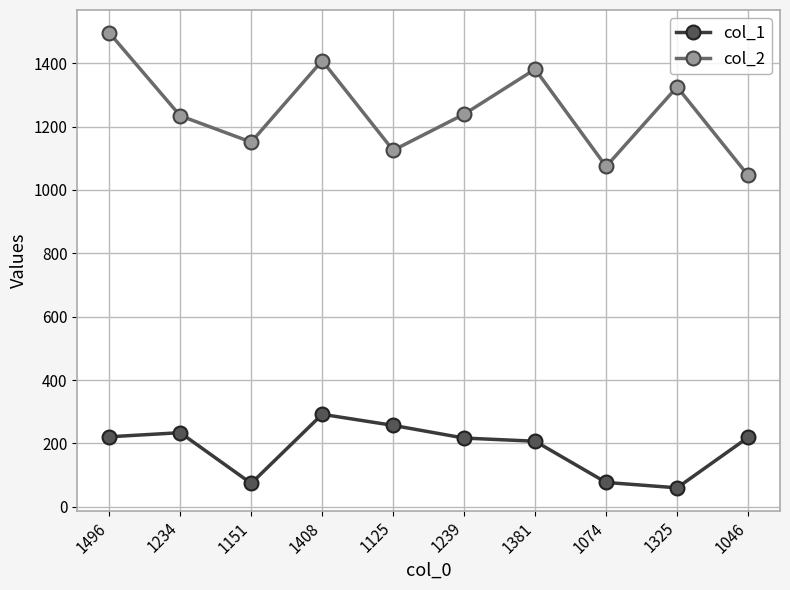

How many data points does each series have?

10